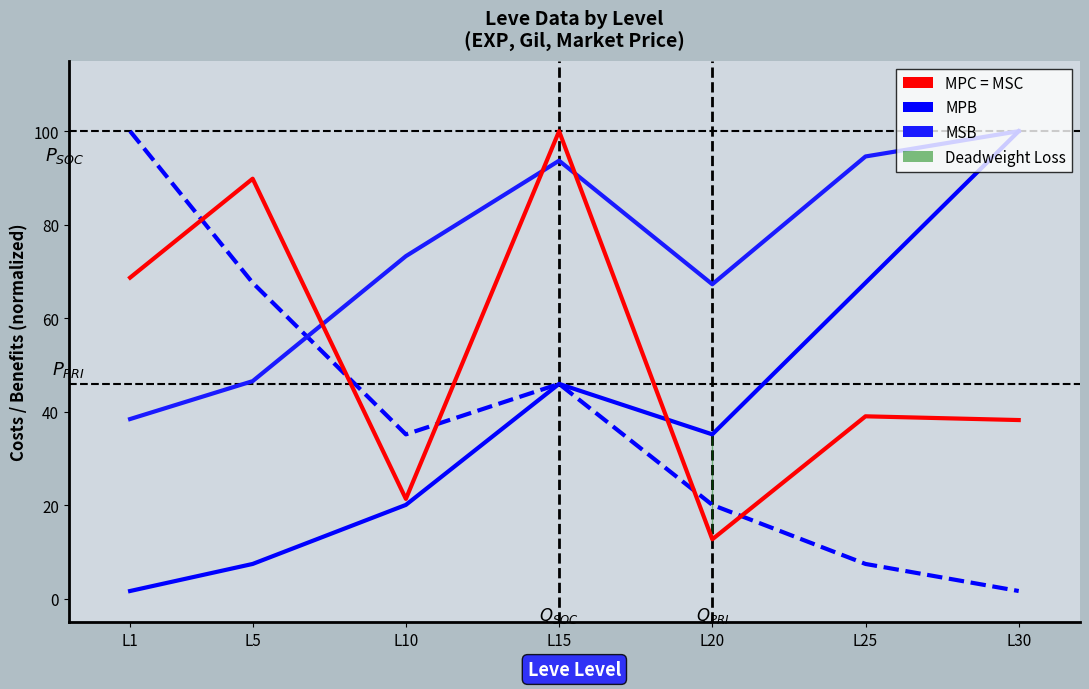

Is the value of MPB (Leve Gil norm) at L5 greater than the value of MPC = MSC (avg price) at L5?

No